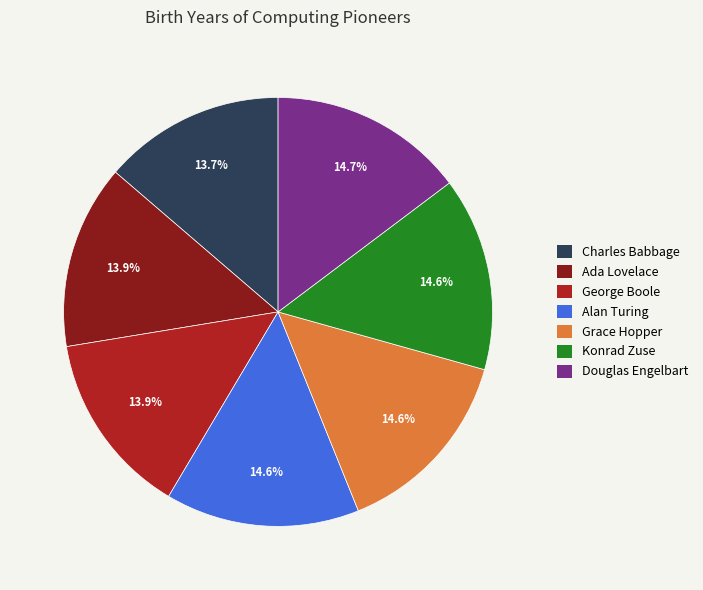

Which has a higher value, Grace Hopper or George Boole?

Grace Hopper